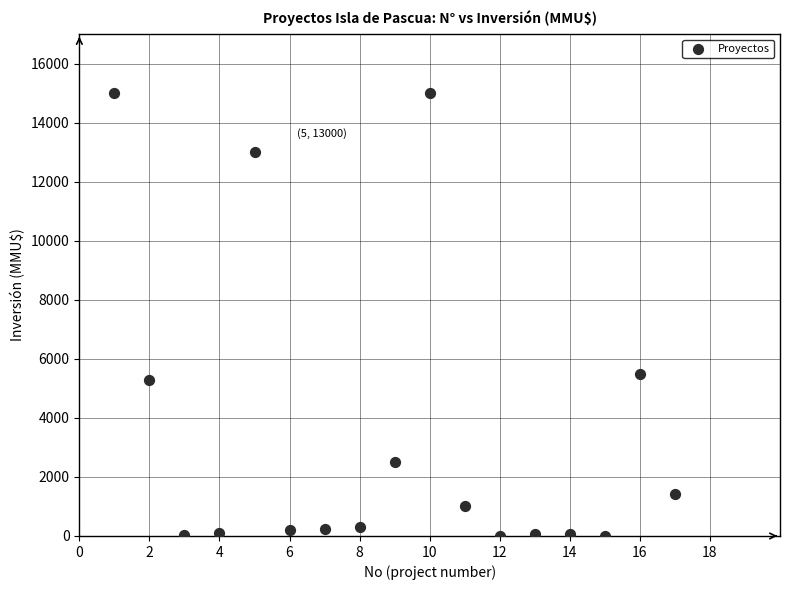

What is the range of X values (max minus min)?

16